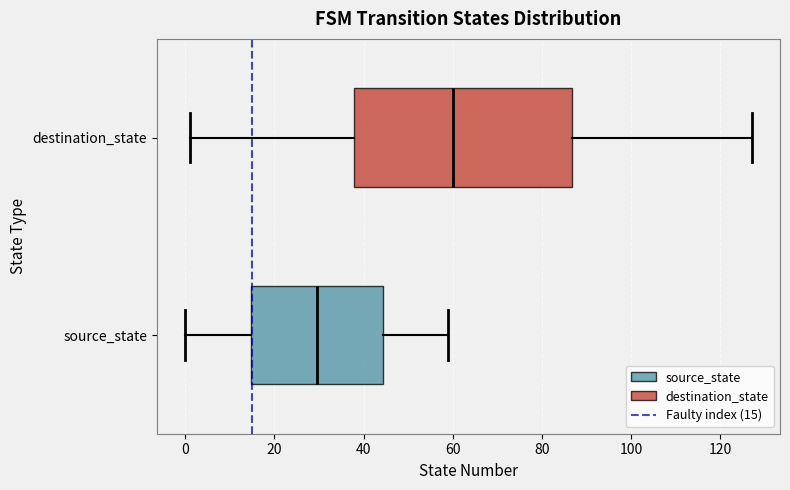

Comparing the boxes themselves (not the whiskers), which one is the widest?

destination_state